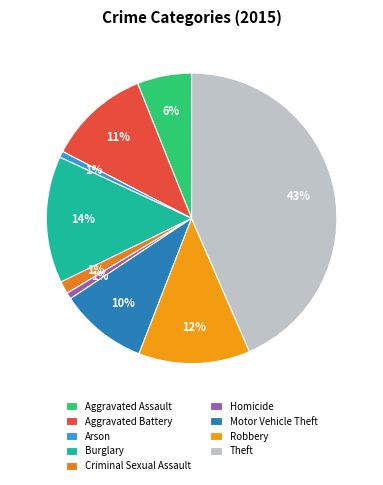

To the nearest percent, what portion does Homicide represent?

1%